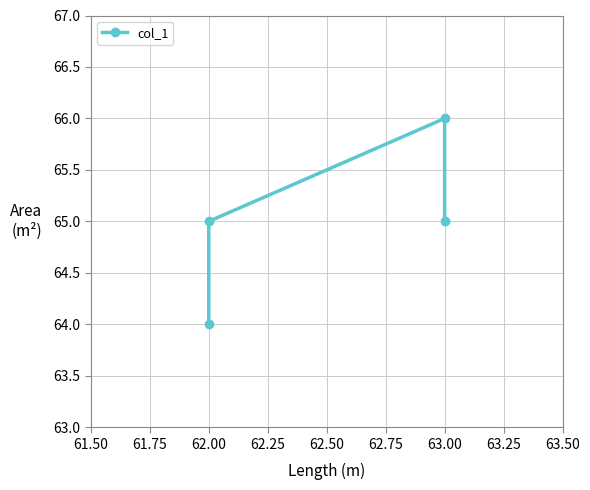

What is the change in value from 62.00 to 62.25?

-1